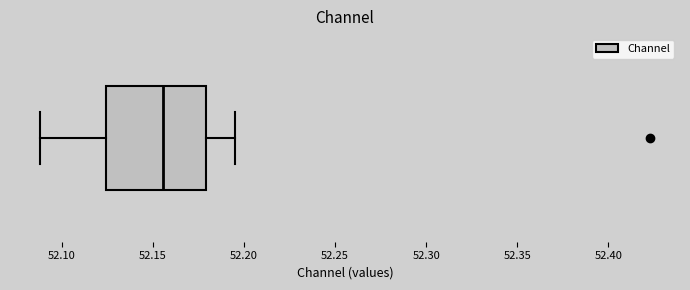

Transcribe this box plot: give where the median line is, the range the box spans, and where the two whiskers end, as read against the x-axis. The values are not printed on the chart, so give them approximately, as read against the axis.

median 52.155, box 52.125 to 52.180, whiskers 52.090 to 52.195